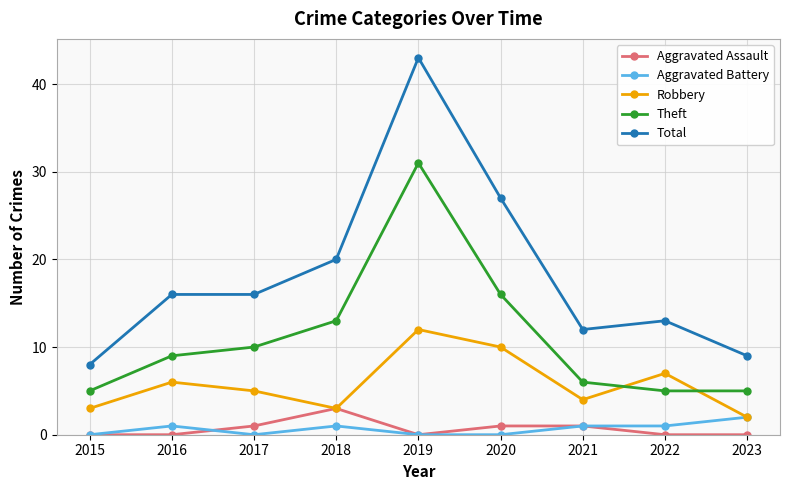

What is the value of the Aggravated Battery point at the 9th from the left?

2